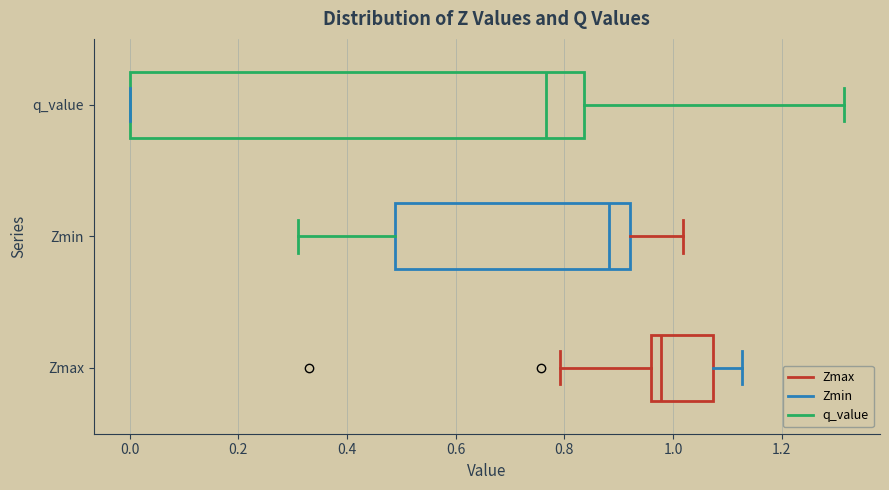

Which box has the furthest to the left median line?

q_value